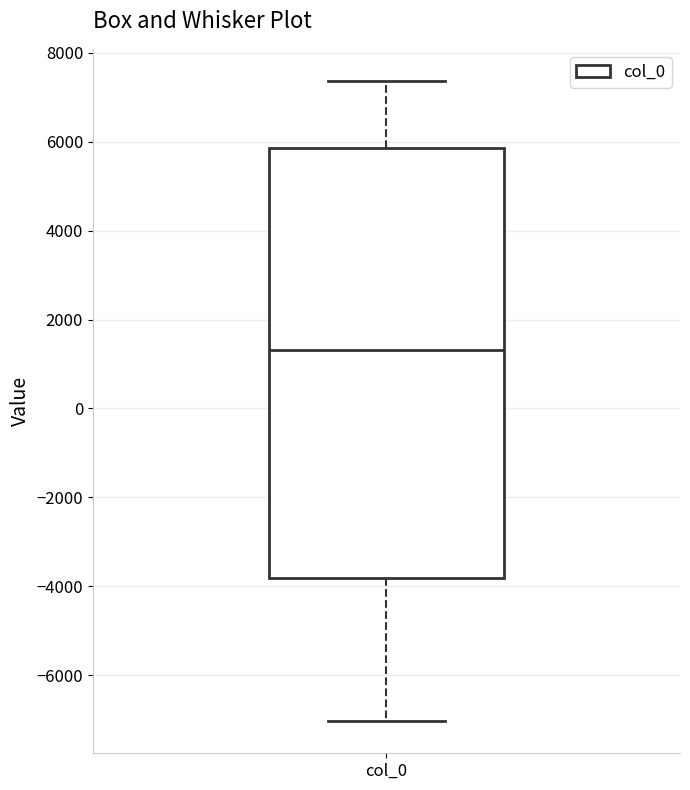

Where does the upper whisker of the box for col_0 end on the y-axis? The values are not printed on the chart, so give them approximately, as read against the axis.

7400